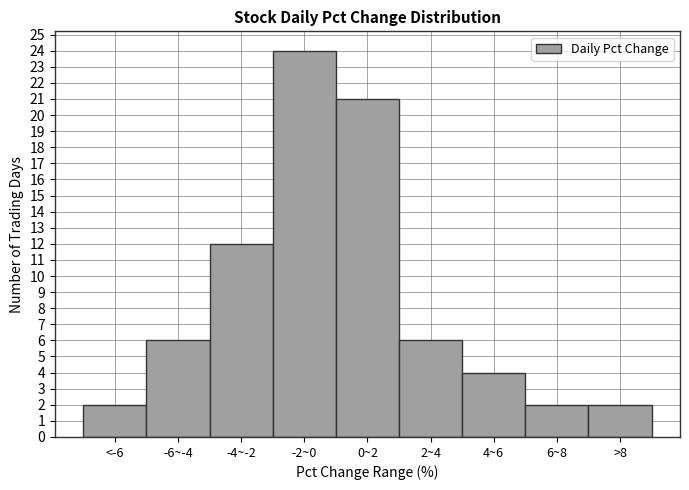

Reading left to right, extract all data points from this chart.

2	6	12	24	21	6	4	2	2